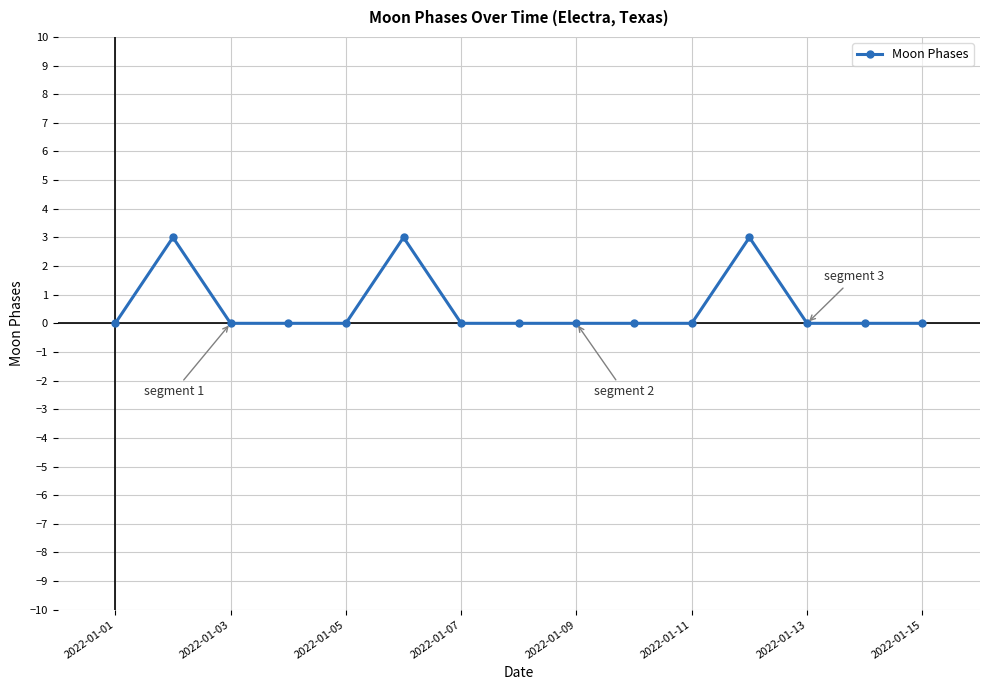

Is this an area chart (filled region under the line)?

No